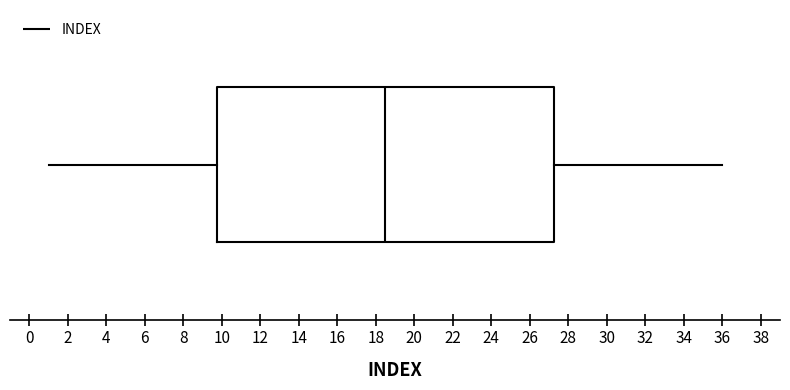

Transcribe this box plot: give where the median line is, the range the box spans, and where the two whiskers end, as read against the x-axis. The values are not printed on the chart, so give them approximately, as read against the axis.

median 18.6, box 9.8 to 27.2, whiskers 1.0 to 36.0